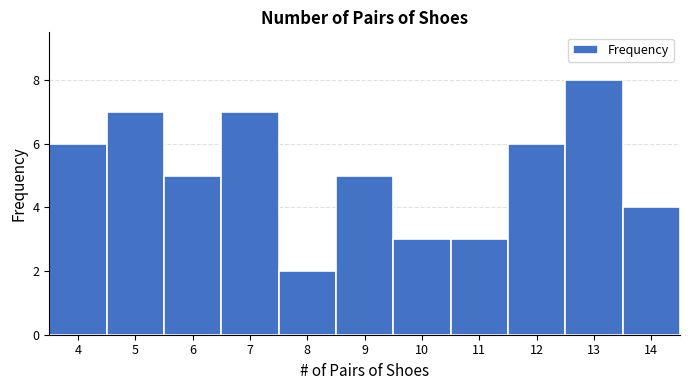

How tall is the bar that spans 13.5 to 14.5 on the x-axis? The values are not printed on the chart, so give them approximately, as read against the axis.

4